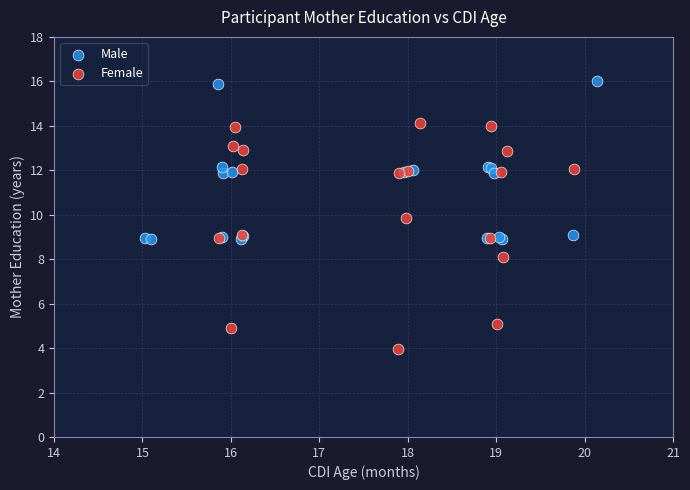

Which series reaches the minimum Y coordinate?

Female